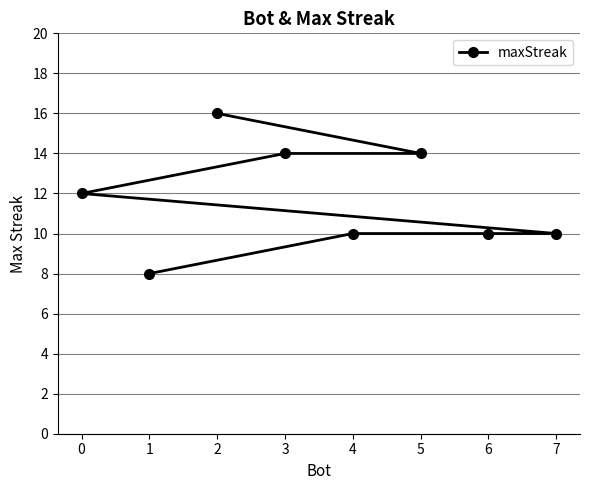

What is the minimum value shown in the chart?

8